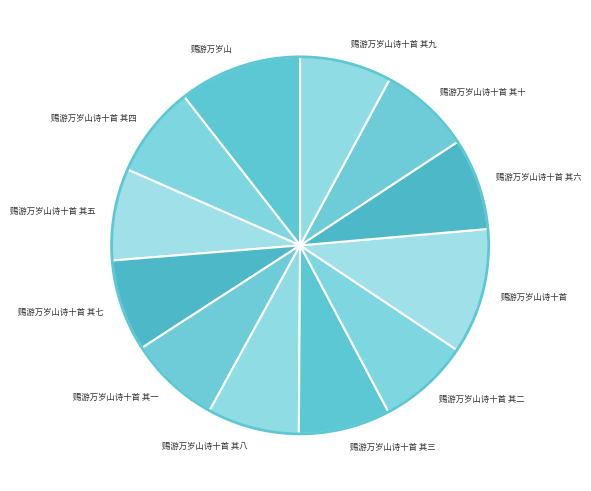

Between 赐游万岁山诗十首 and 赐游万岁山诗十首 其十, which is larger?

赐游万岁山诗十首